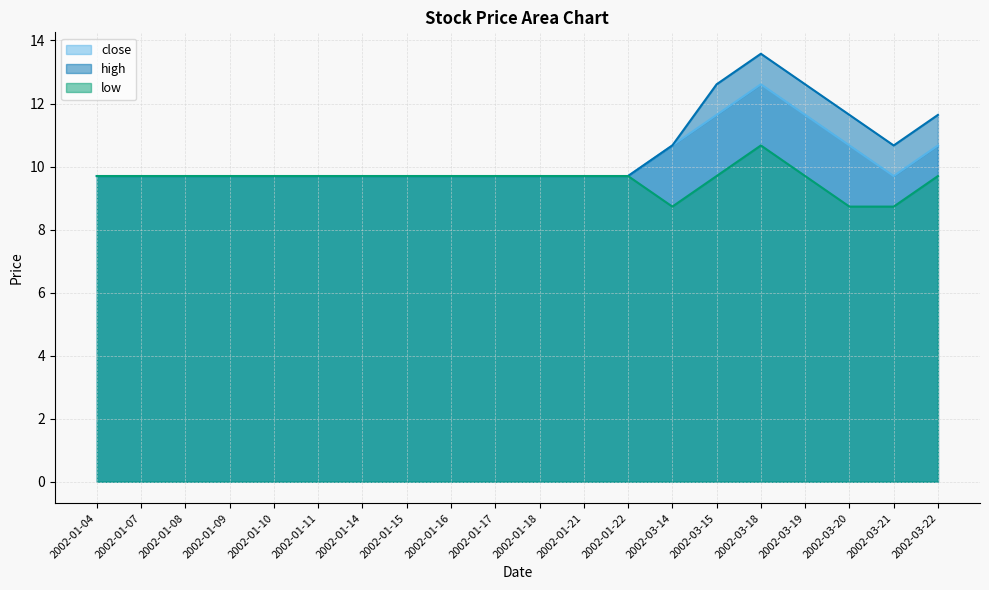

Does the chart display data point markers on the line(s)?

No